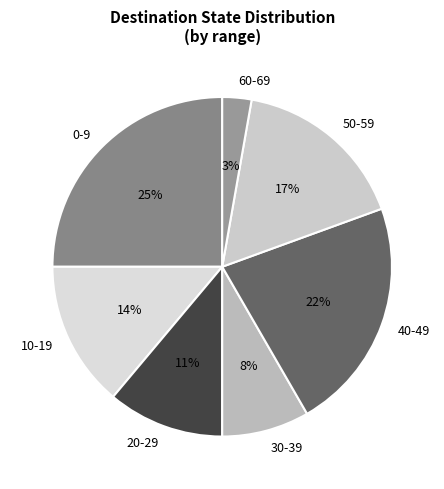

Is the sum of 40-49 and 50-59 greater than half?

No